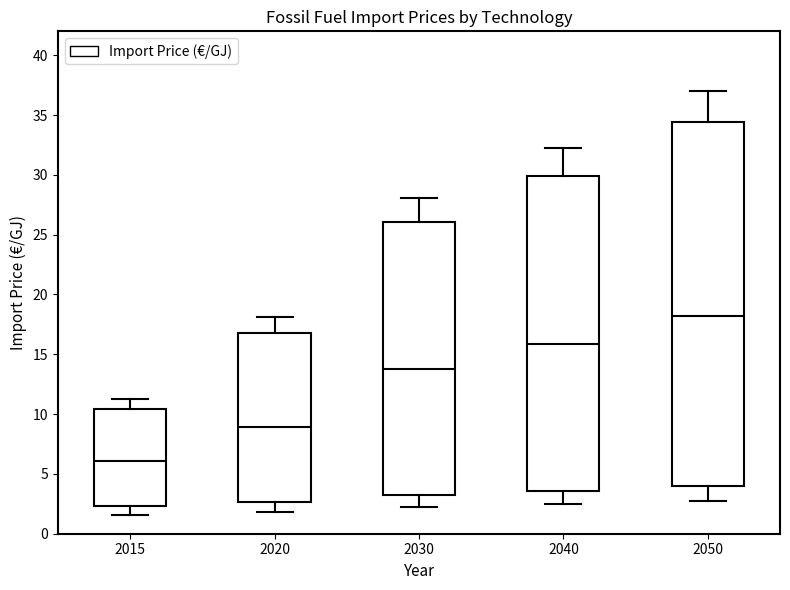

Comparing the boxes themselves (not the whiskers), which one is the tallest?

2050